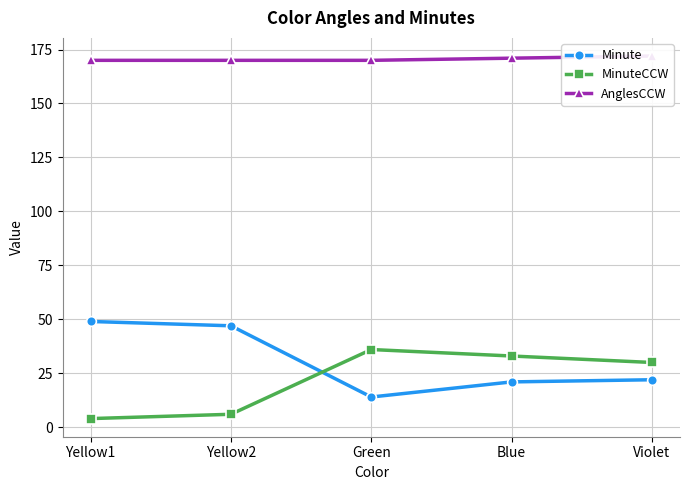

What is the difference between the highest and lowest values at Violet?

150